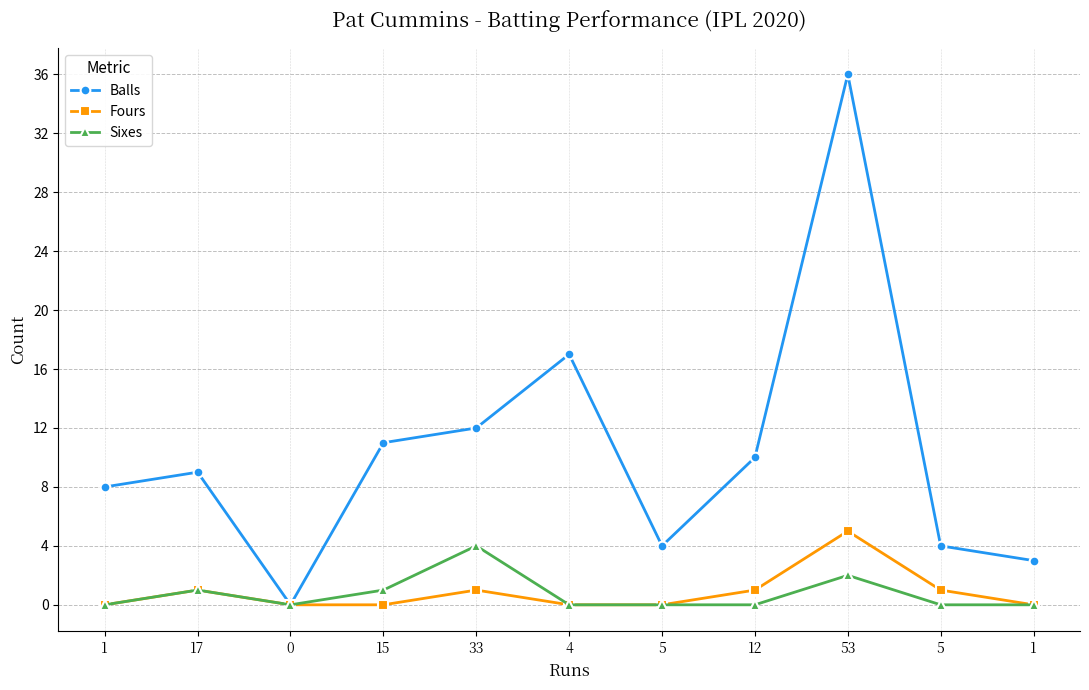

What is the label of the 6th point from the right?

4